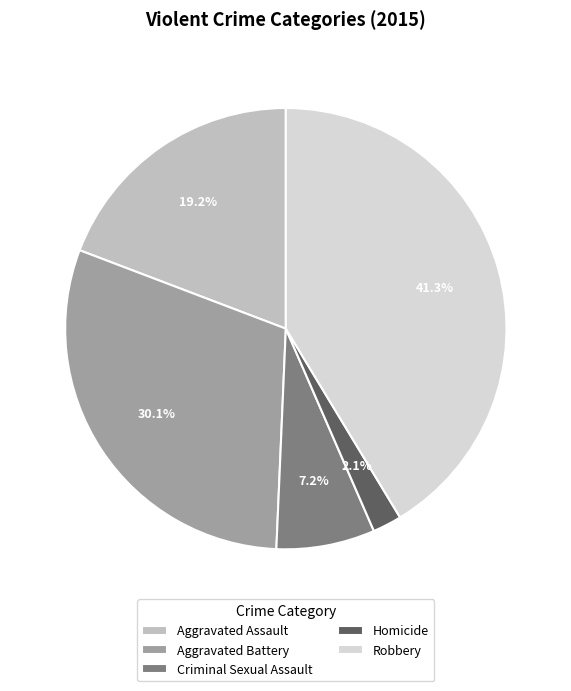

Is there any slice that represents more than half of the pie?

No